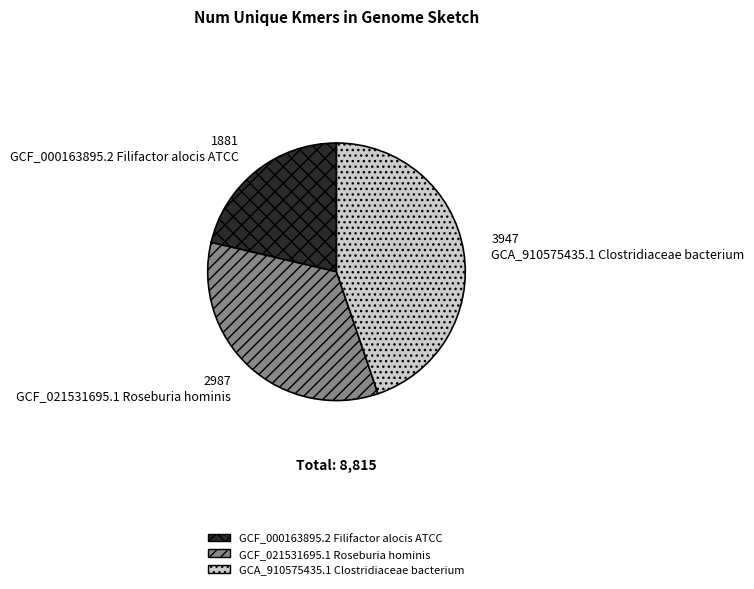

Does 2987 GCF_021531695.1 Roseburia hominis account for over 50% of the chart?

No